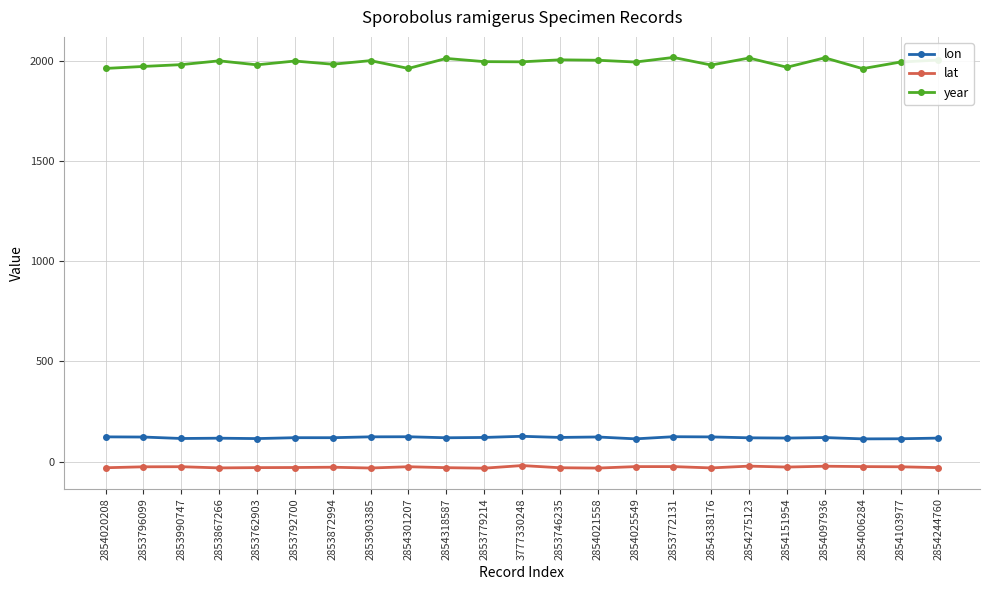

The lon series shows 115.1 at 2853762903. True or false?

True